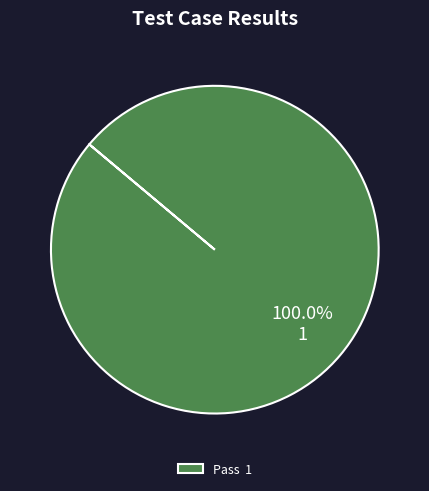

Is there any slice that represents more than half of the pie?

Yes